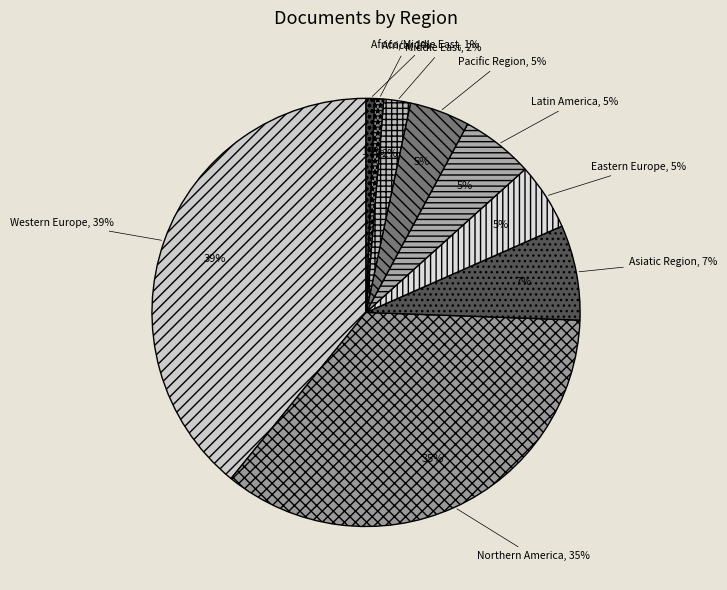

Is the sum of Pacific Region and Northern America greater than half?

Yes